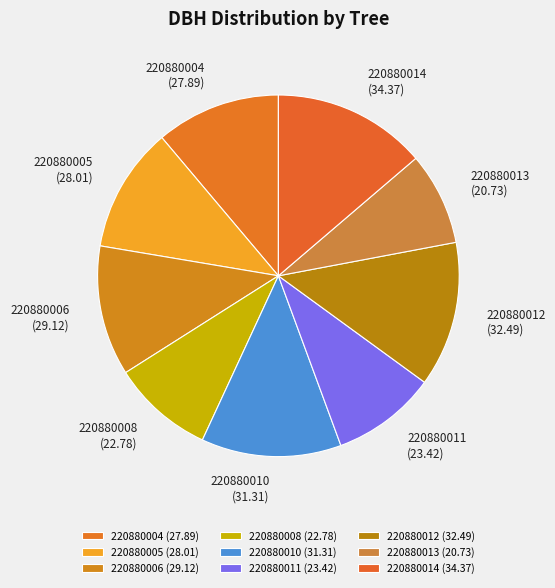

Do 220880006 and 220880012 together represent more than half of the pie?

No